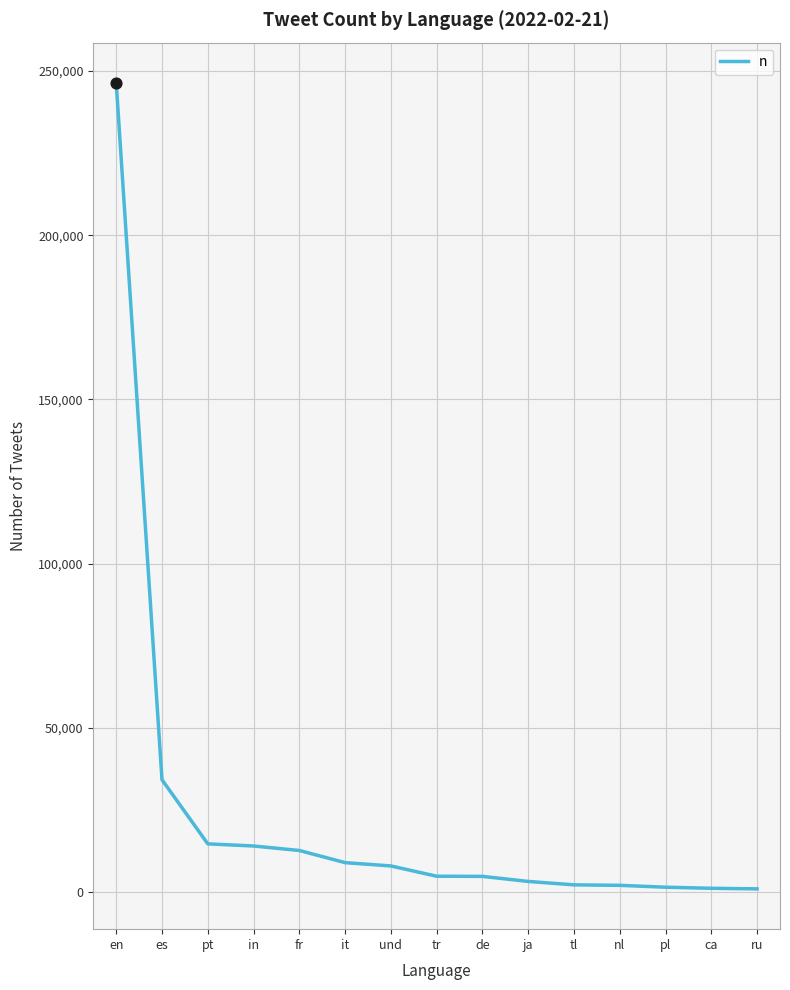

Between pt and ca, which is larger?

pt